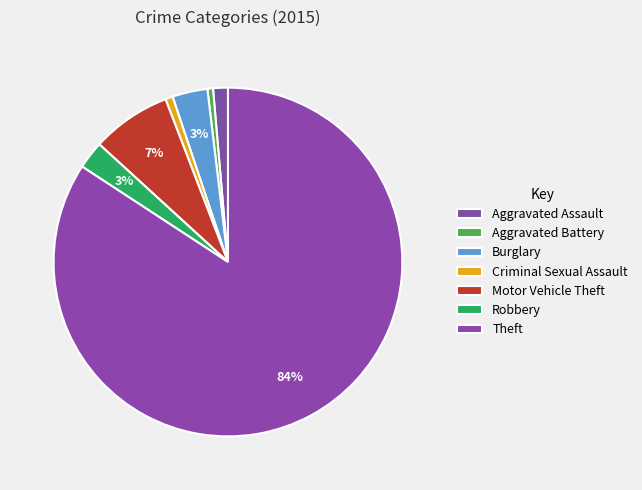

Is there any slice that represents more than half of the pie?

Yes